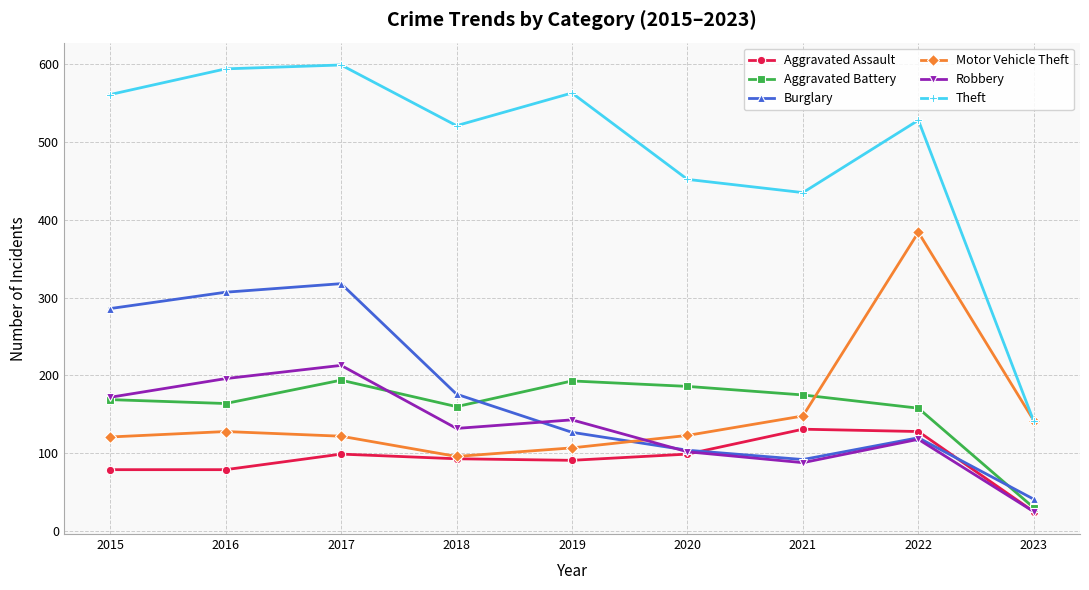

What is the sum of the Robbery values at 2019 and 2016?

339